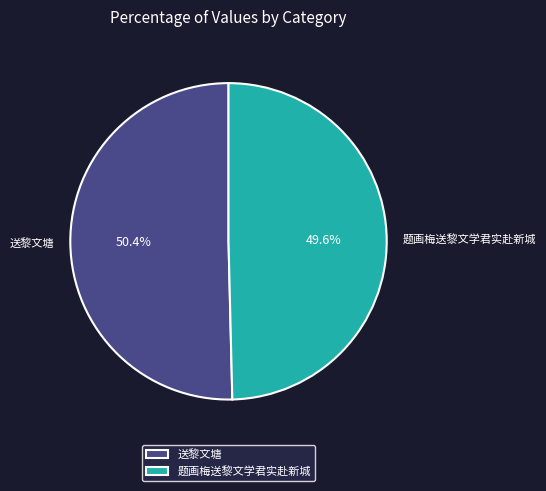

Between 题画梅送黎文学君实赴新城 and 送黎文塘, which is larger?

送黎文塘